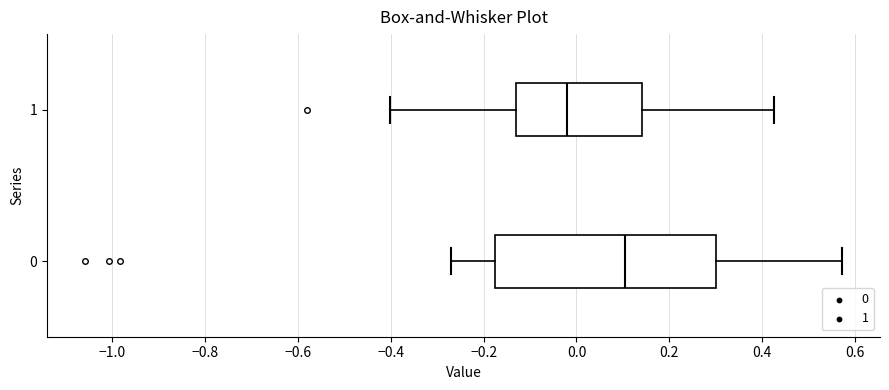

Reading bottom to top, transcribe this box plot: for each box, give where its median line is, the range the box spans, and where its two whiskers end, as read against the x-axis. The values are not printed on the chart, so give them approximately, as read against the axis.

0: median 0.10, box -0.18 to 0.30, whiskers -0.26 to 0.58
1: median -0.02, box -0.14 to 0.14, whiskers -0.40 to 0.42